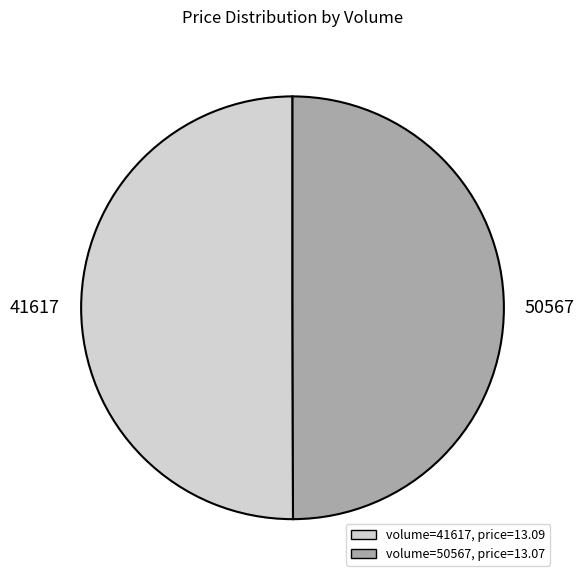

Is the sum of 50567 and 41617 greater than half?

Yes